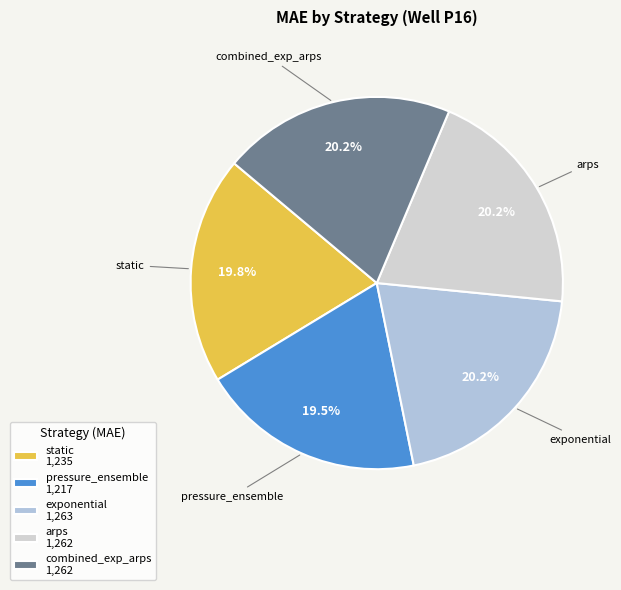

How many slices are in this pie chart?

5